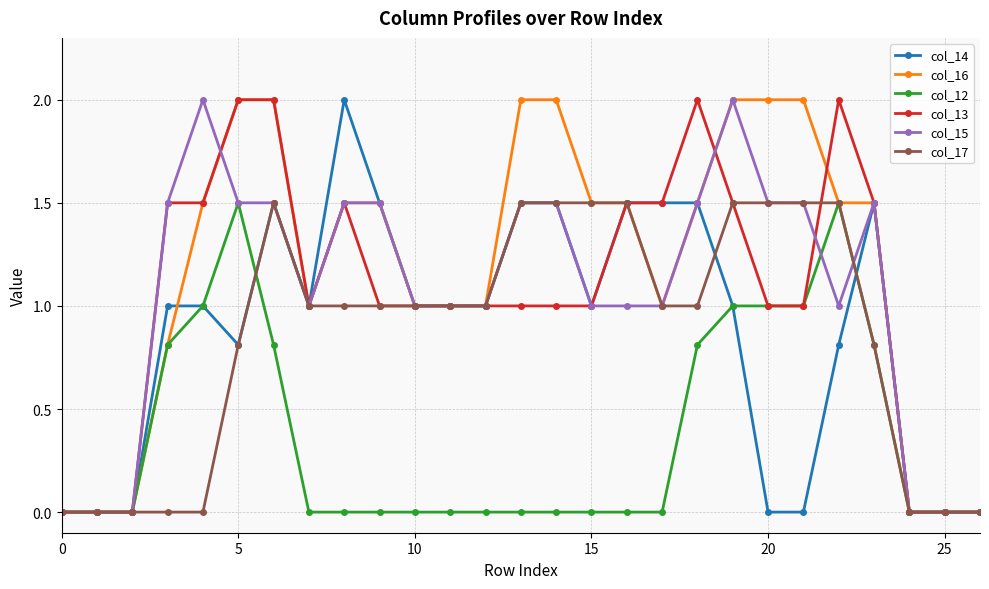

Does the chart display data point markers on the line(s)?

Yes